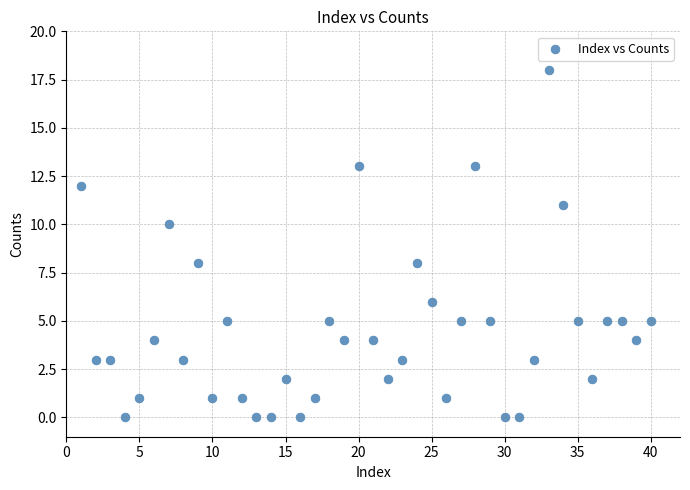

What is the range of Y values (max minus min)?

18